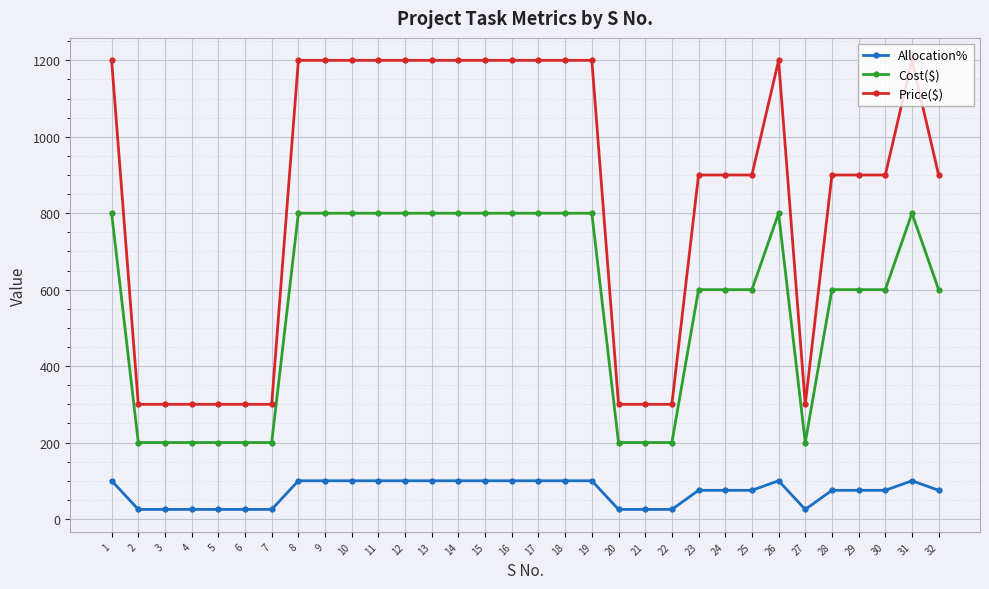

True or false: Price($) has more than 1 interior local peaks.

True